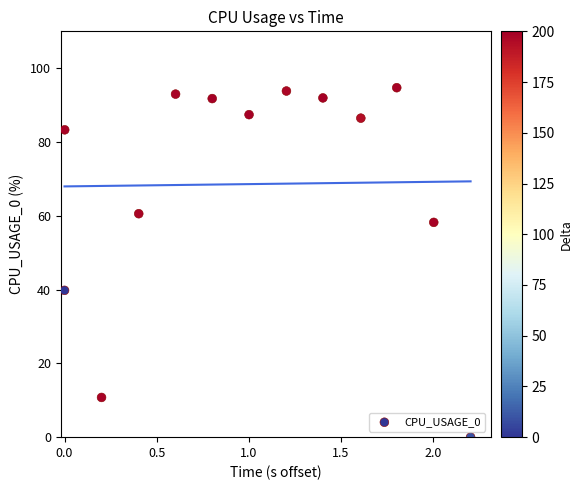

What Y value in the scatter plot is closest to 47?

39.8